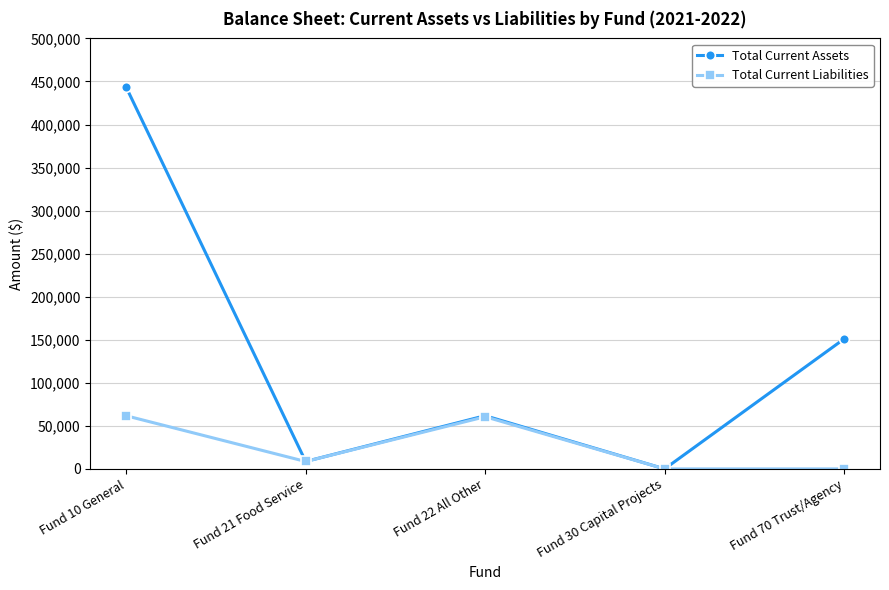

How many values in the Total Current Assets series are below 61788?

2